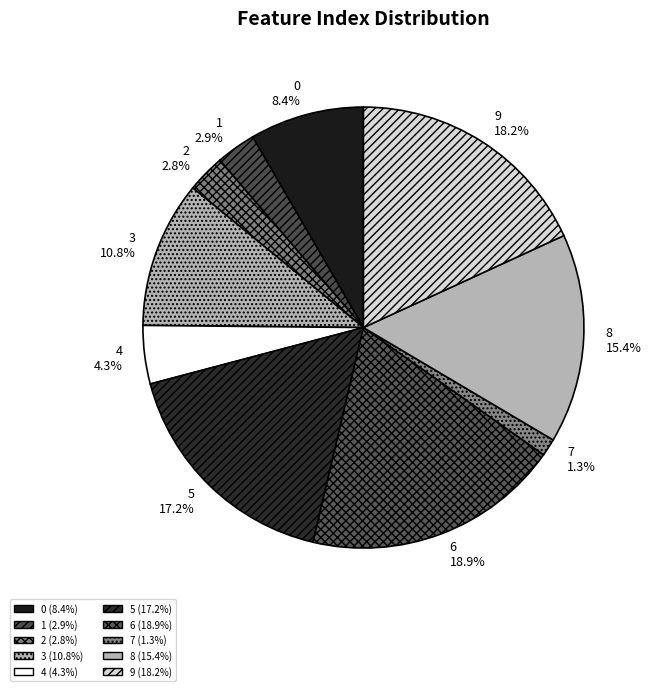

Does 1 account for over 50% of the chart?

No